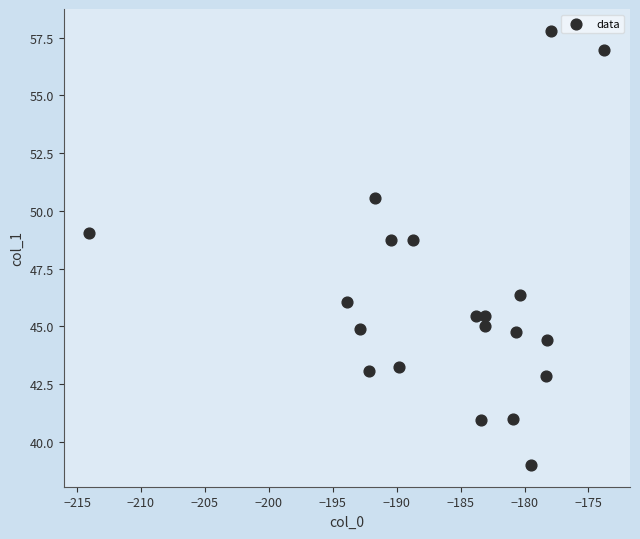

What is the range of Y values (max minus min)?

18.8